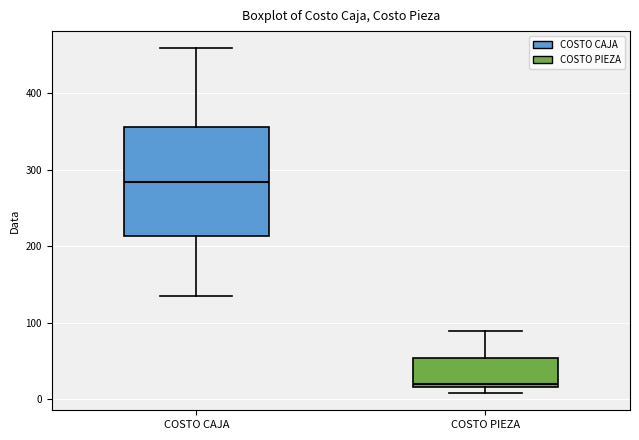

Which box is the tallest, from its lower edge to its upper edge?

COSTO CAJA